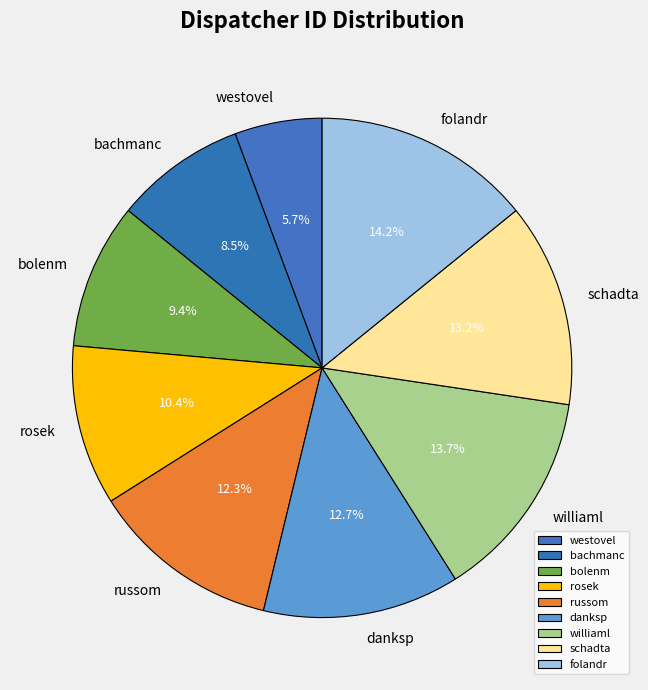

Is there a majority slice in this chart?

No